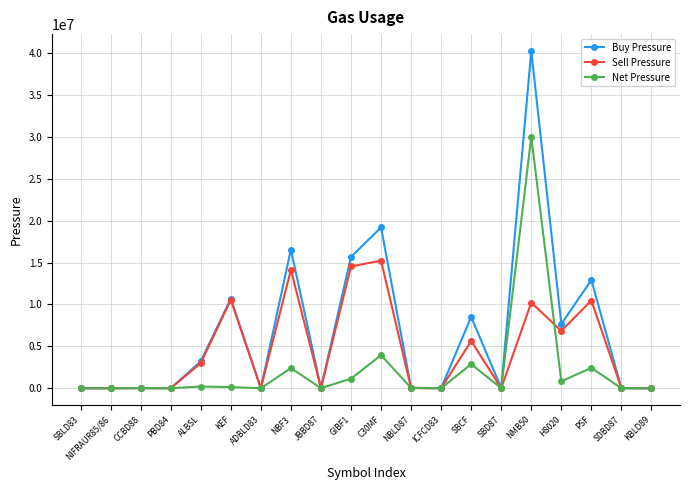

How many distinct data groups are displayed?

3